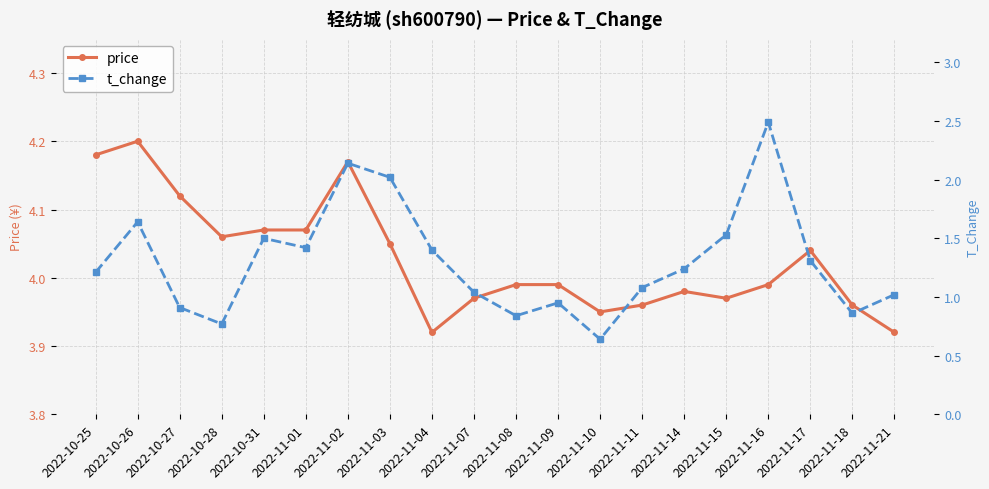

True or false: t_change has more than 2 points higher than both neighbors.

True